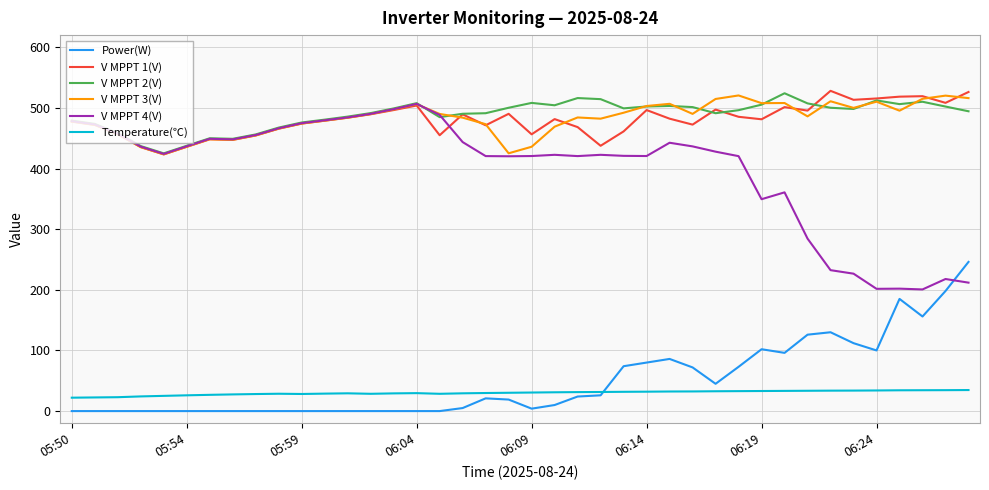

At how many categories does at least one series exceed 278?

40